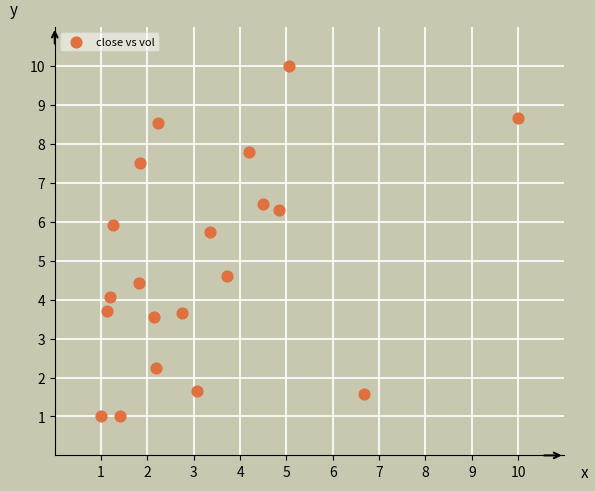

What Y value in the scatter plot is closest to 5?

4.6